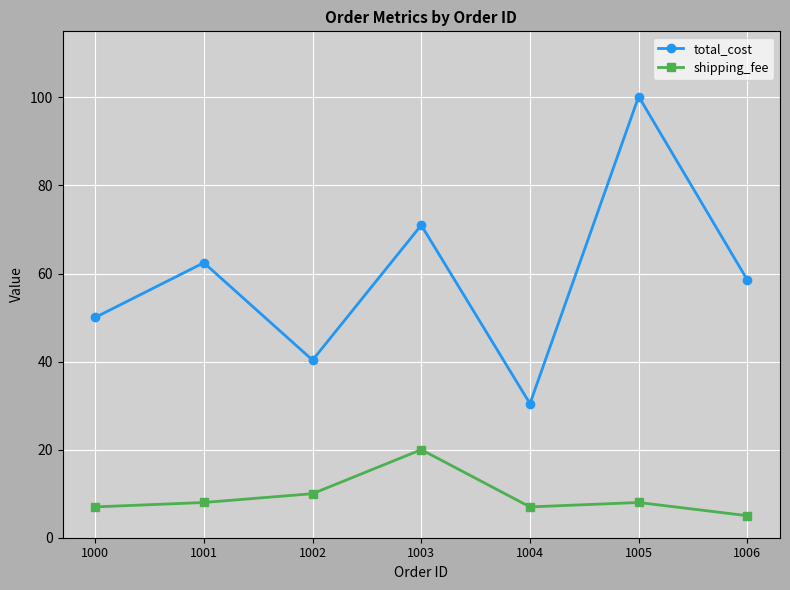

How many values in the shipping_fee series are below 8?

3